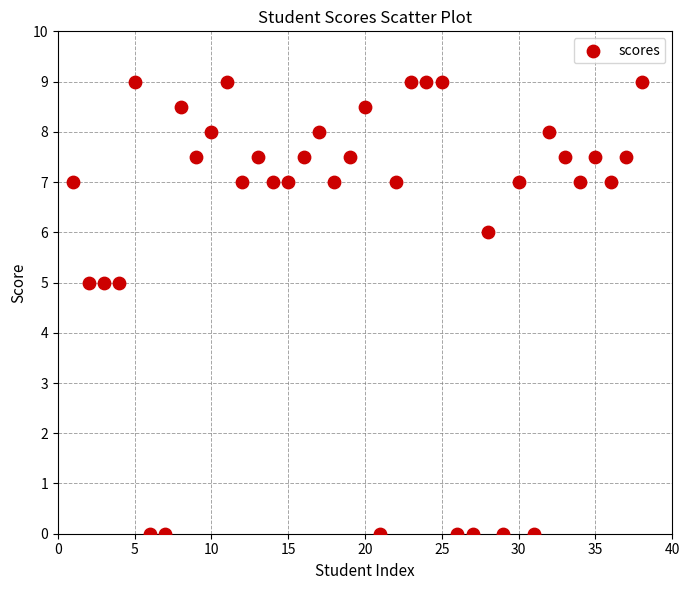

What is the range of Y values (max minus min)?

9.0